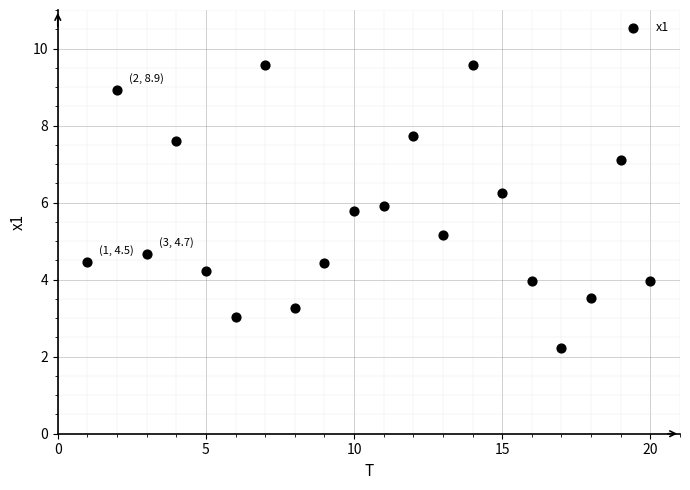

What Y value in the scatter plot is closest to 5?

5.1